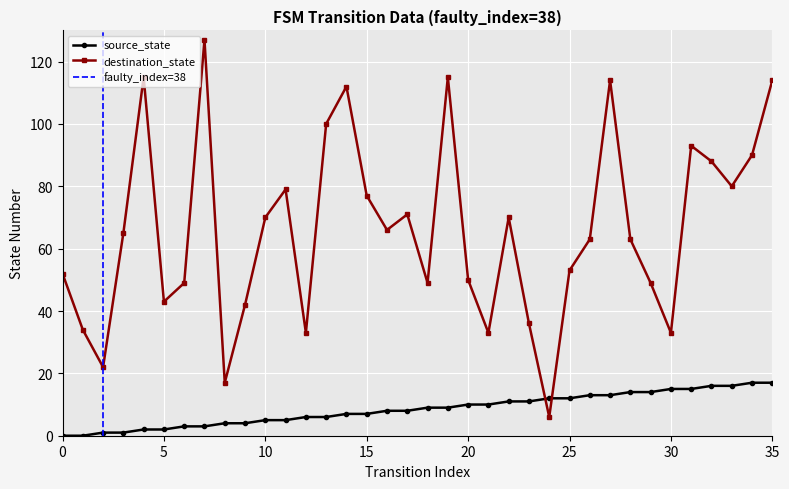

How many lines are shown in the chart?

2